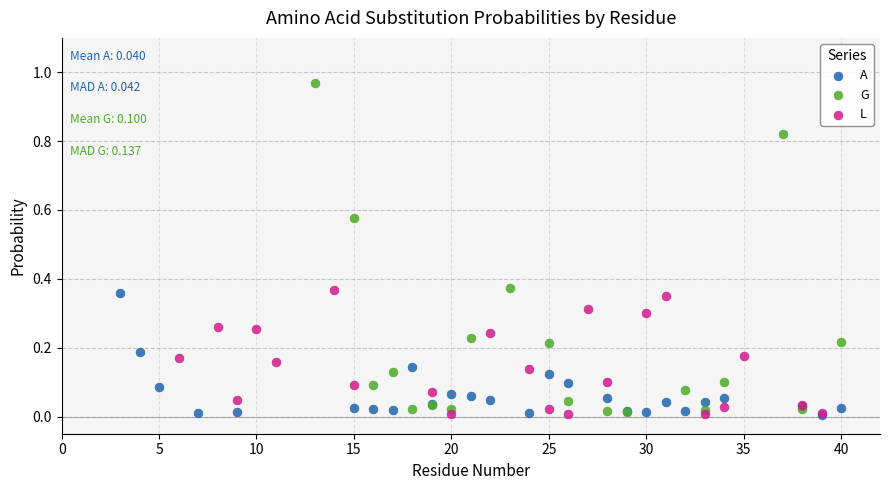

Which series has the largest Y range (max minus min)?

G